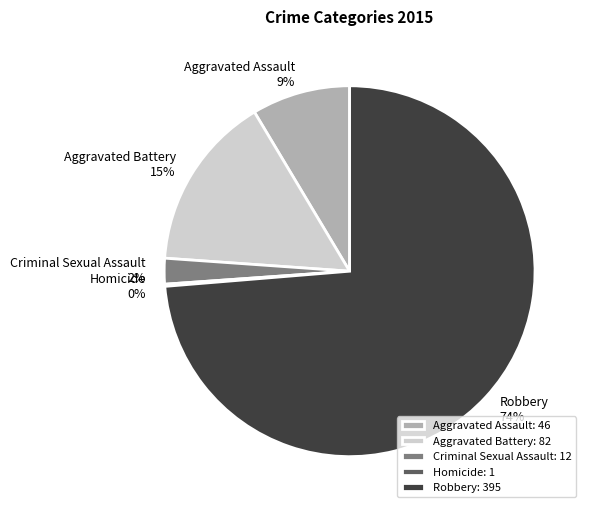

Do Robbery and Criminal Sexual Assault together represent more than half of the pie?

Yes